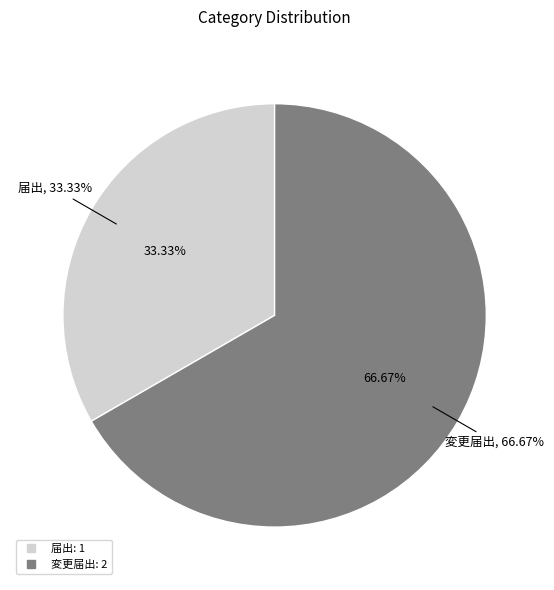

What percentage is the 変更届出 slice, to the nearest percent?

67%